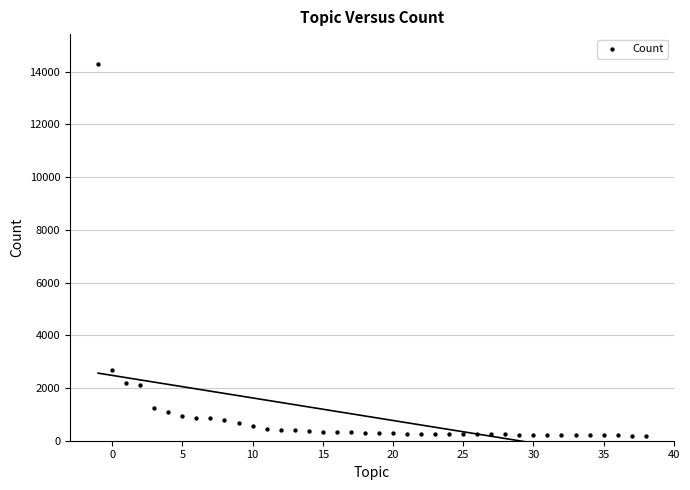

What Y value in the scatter plot is closest to 7233?

2671